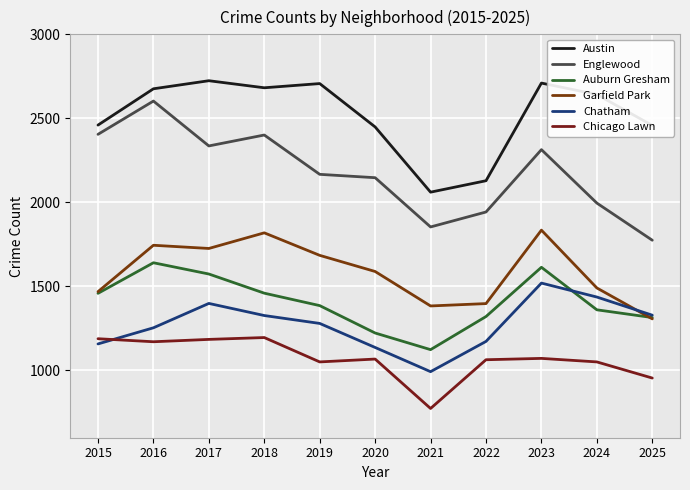

True or false: Garfield Park has a value of 1071 at 2019.

False